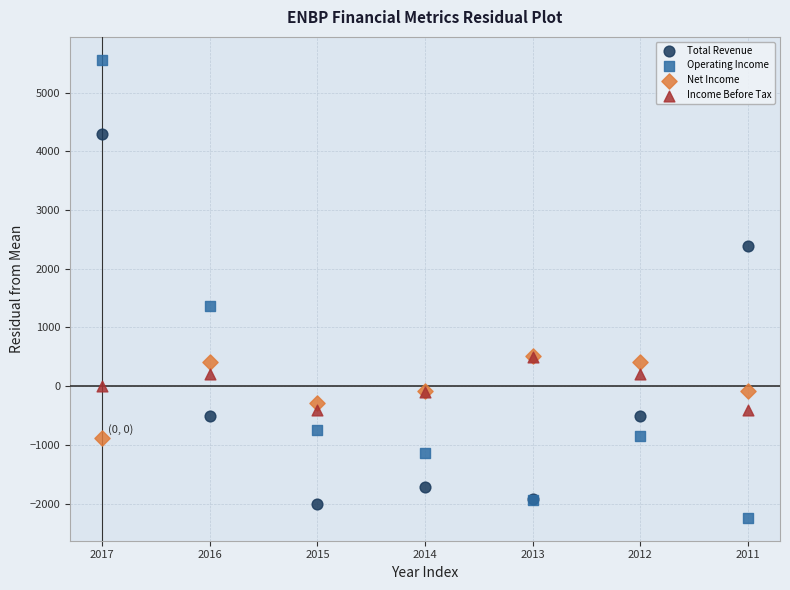

In the Total Revenue series, what Y value is closest to 1135?

2385.7